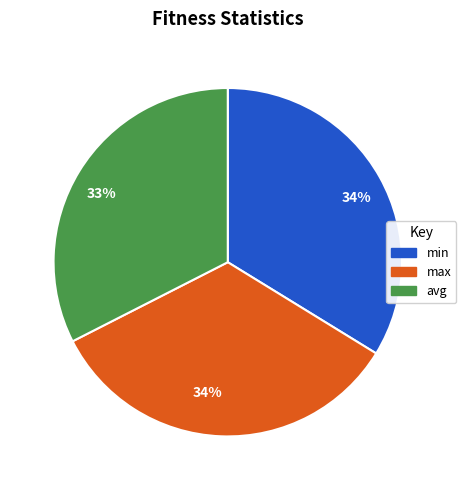

Which category has the smallest portion of the pie?

avg